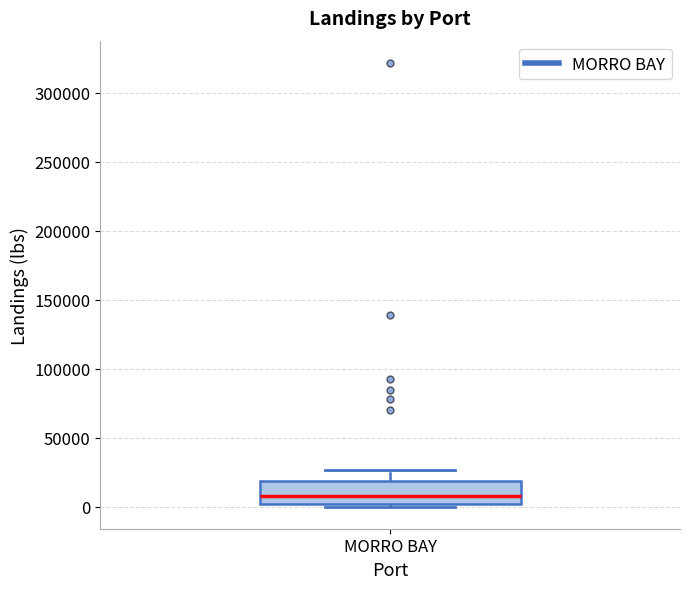

Where is the lower edge of the box for MORRO BAY on the y-axis? The values are not printed on the chart, so give them approximately, as read against the axis.

0